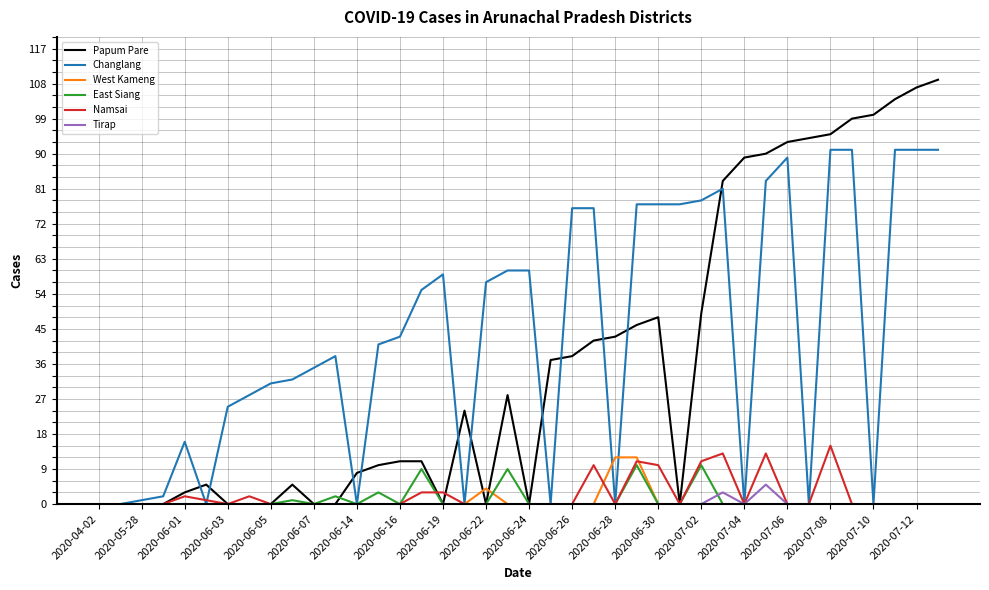

What is the sum of all West Kameng values?

28